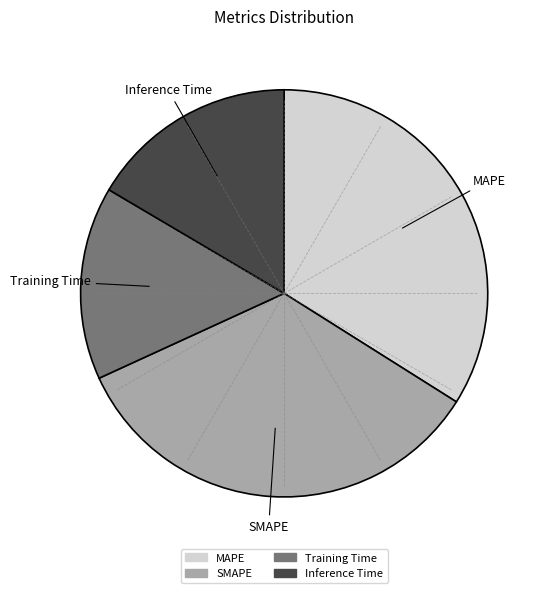

Does Training Time account for over 50% of the chart?

No